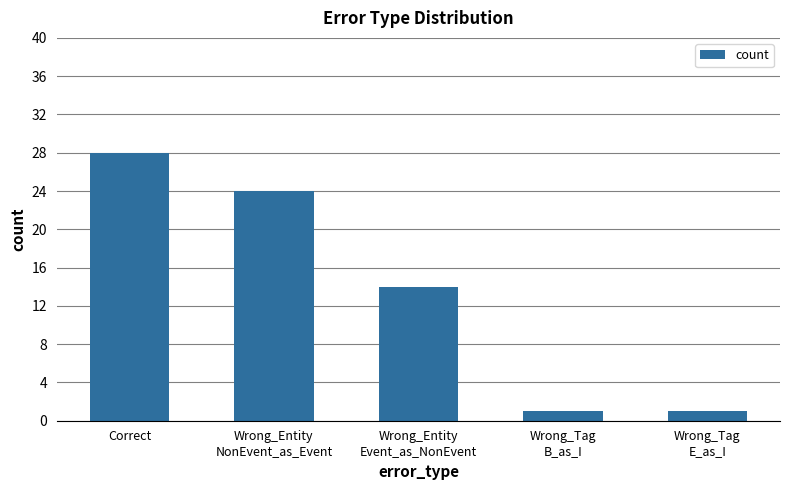

What is the label of the 5th bar from the right?

Correct